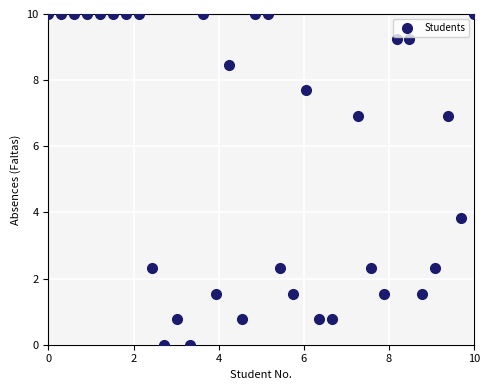

What Y value in the scatter plot is closest to 5?

3.8